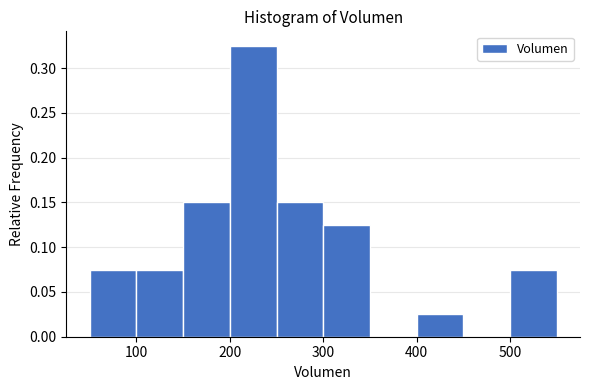

Reading left to right, transcribe this chart: for each bar, give the range it covers on the x-axis and its height. The values are not printed on the chart, so give them approximately, as read against the axis.

50 to 100: 0.075
100 to 150: 0.075
150 to 200: 0.150
200 to 250: 0.325
250 to 300: 0.150
300 to 350: 0.125
350 to 400: 0
400 to 450: 0.025
450 to 500: 0
500 to 550: 0.075